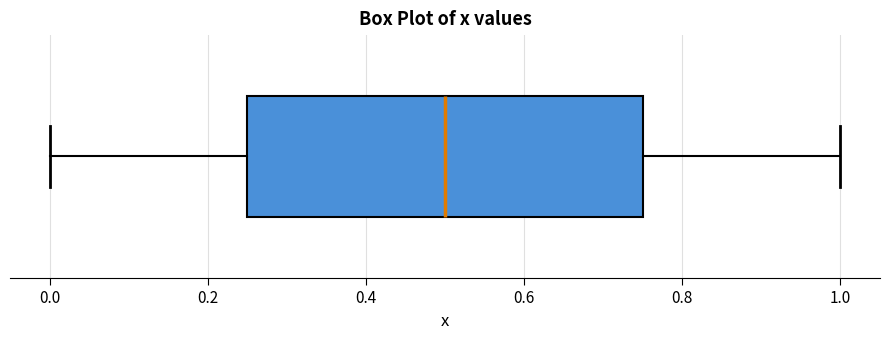

Transcribe this box plot: give where the median line is, the range the box spans, and where the two whiskers end, as read against the x-axis. The values are not printed on the chart, so give them approximately, as read against the axis.

median 0.50, box 0.26 to 0.76, whiskers 0.00 to 1.00